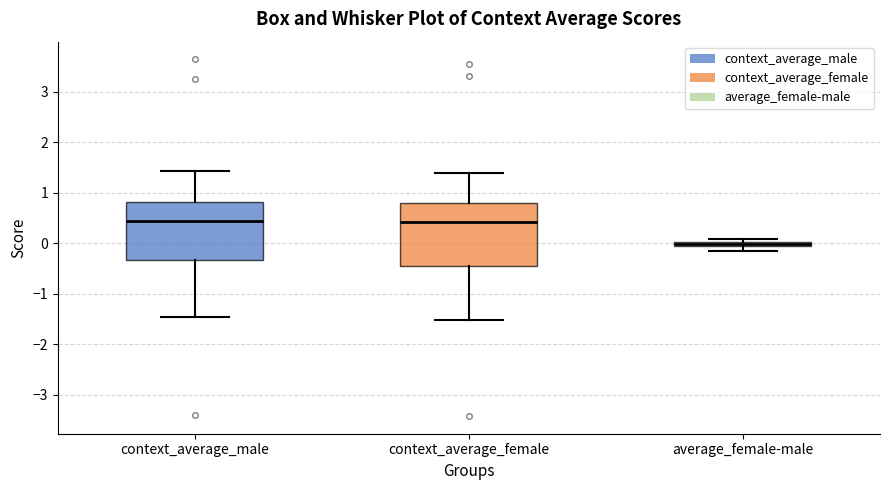

Which box is the tallest, from its lower edge to its upper edge?

context_average_female